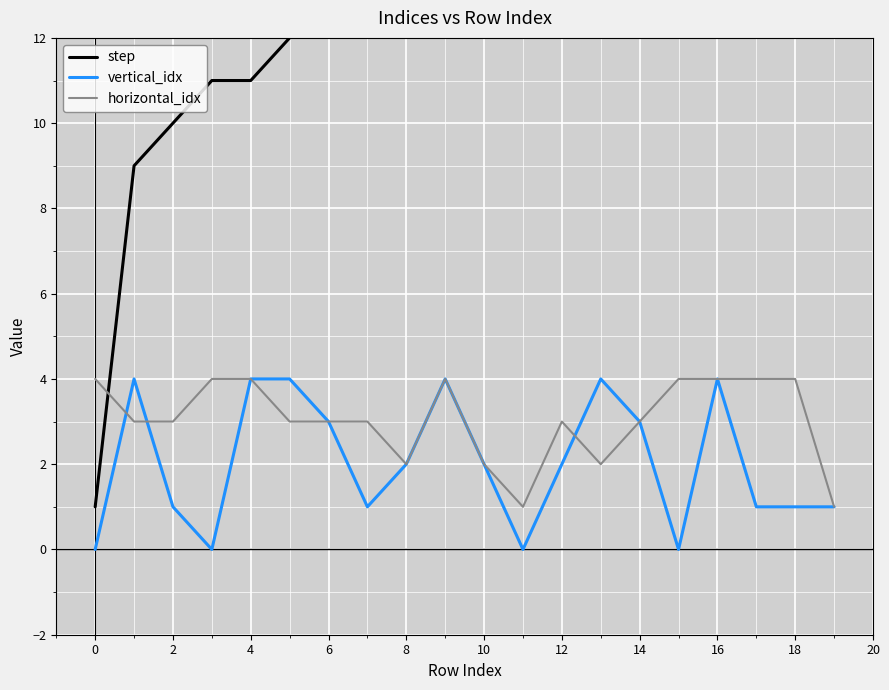

True or false: vertical_idx has a value of -2 at 0.

False